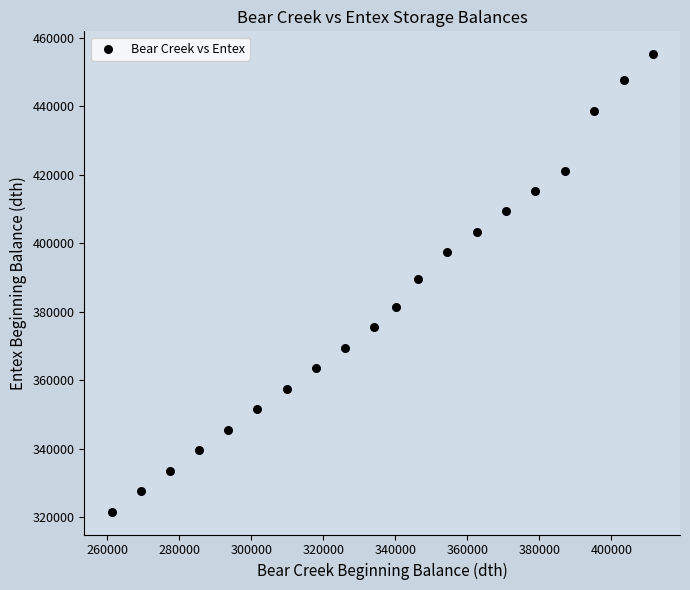

What is the range of X values (max minus min)?

150343